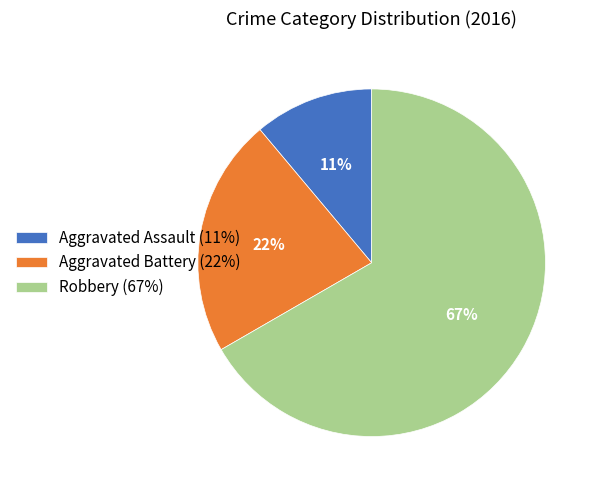

Do Aggravated Battery (22%) and Aggravated Assault (11%) together represent more than half of the pie?

No